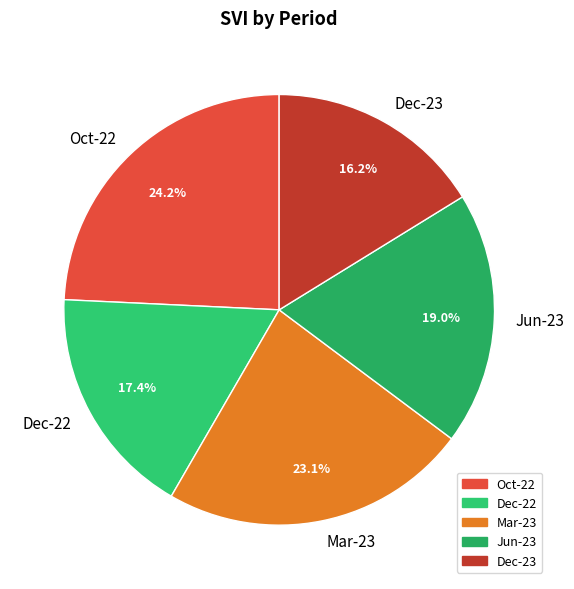

What percentage is the Dec-23 slice, to the nearest percent?

16%